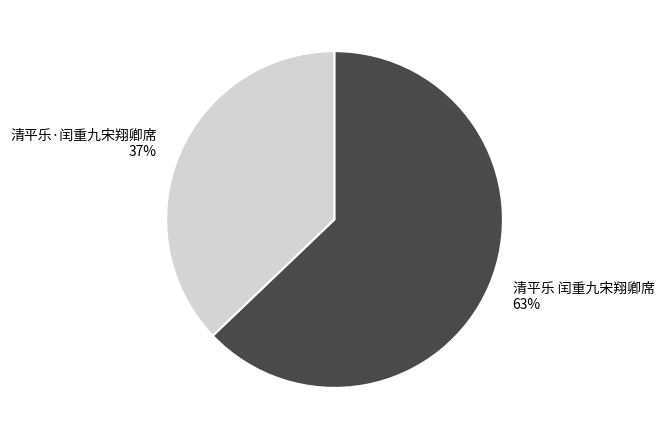

Do 清平乐·闰重九宋翔卿席 and 清平乐 闰重九宋翔卿席 together represent more than half of the pie?

Yes